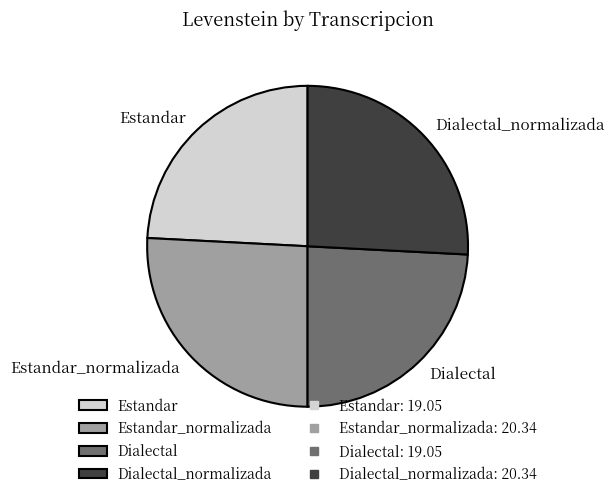

Between Estandar and Dialectal_normalizada, which is larger?

Dialectal_normalizada